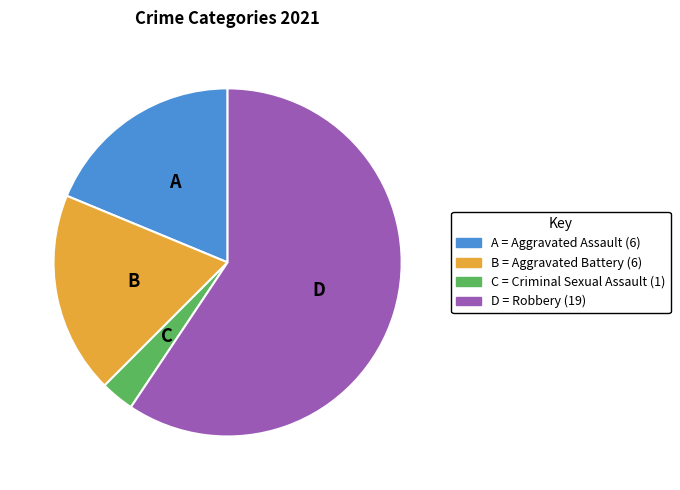

How many segments does this pie chart have?

4